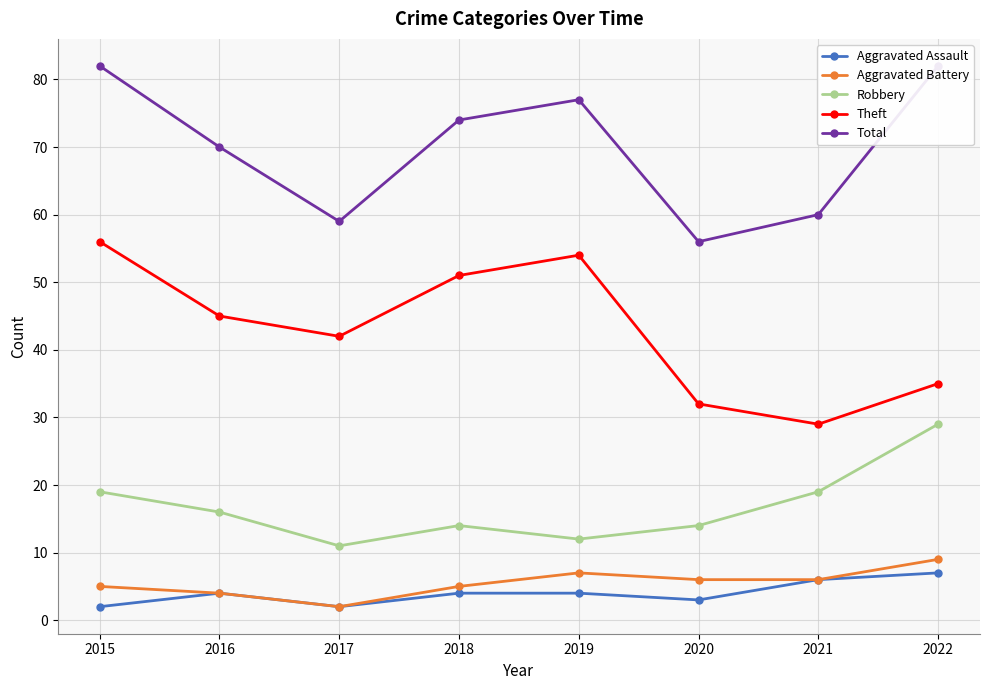

Reading right to left, list all the values displayed in this chart.

Aggravated Assault: 7	6	3	4	4	2	4	2
Aggravated Battery: 9	6	6	7	5	2	4	5
Robbery: 29	19	14	12	14	11	16	19
Theft: 35	29	32	54	51	42	45	56
Total: 82	60	56	77	74	59	70	82